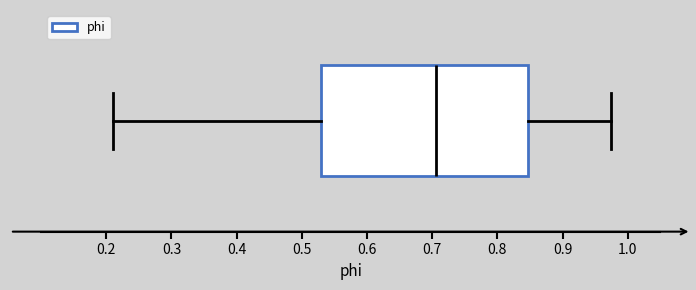

Transcribe this box plot: give where the median line is, the range the box spans, and where the two whiskers end, as read against the x-axis. The values are not printed on the chart, so give them approximately, as read against the axis.

median 0.71, box 0.53 to 0.85, whiskers 0.21 to 0.97